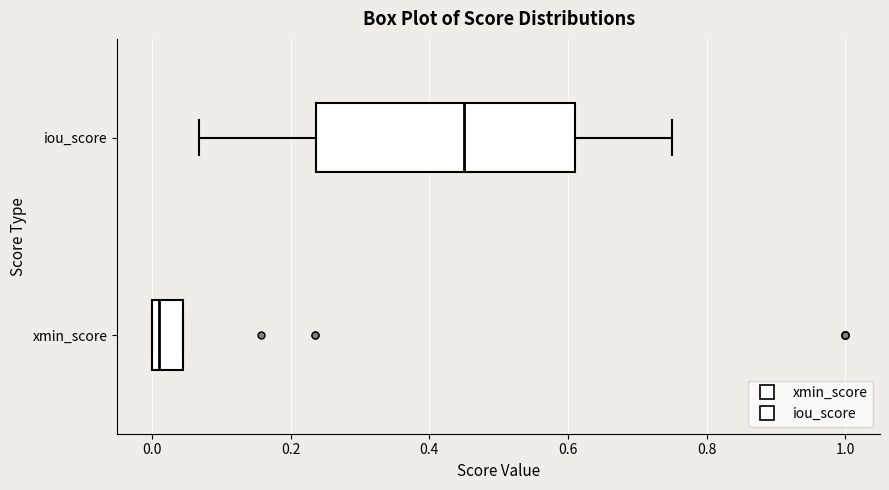

Which box's median line is the furthest to the right?

iou_score